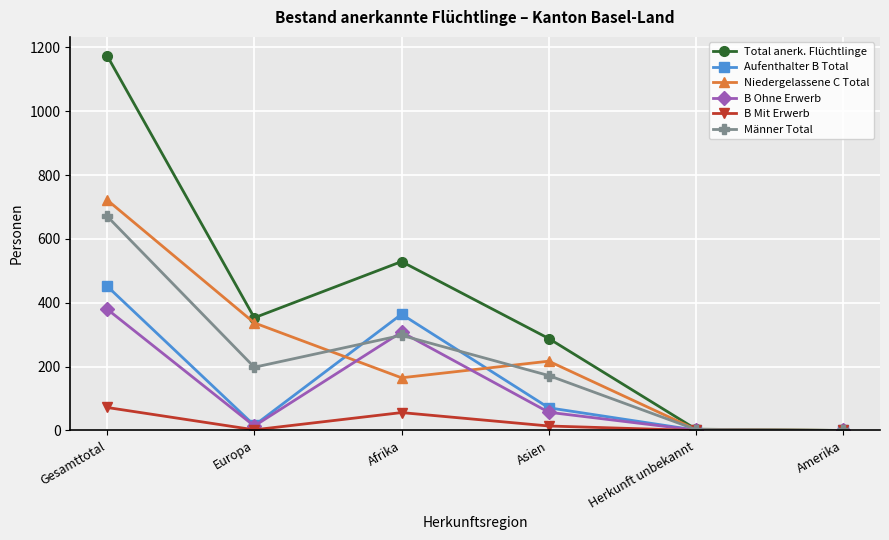

Where is the first local maximum for B Ohne Erwerb?

Afrika